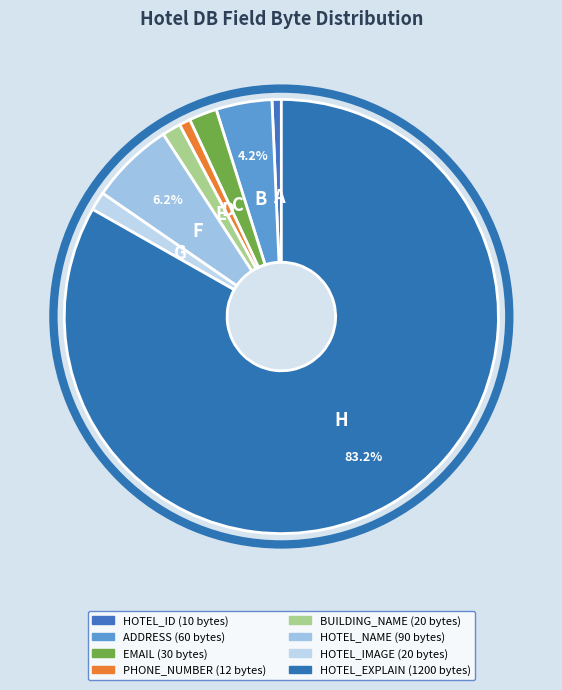

What is the smallest slice in the pie chart?

HOTEL_ID